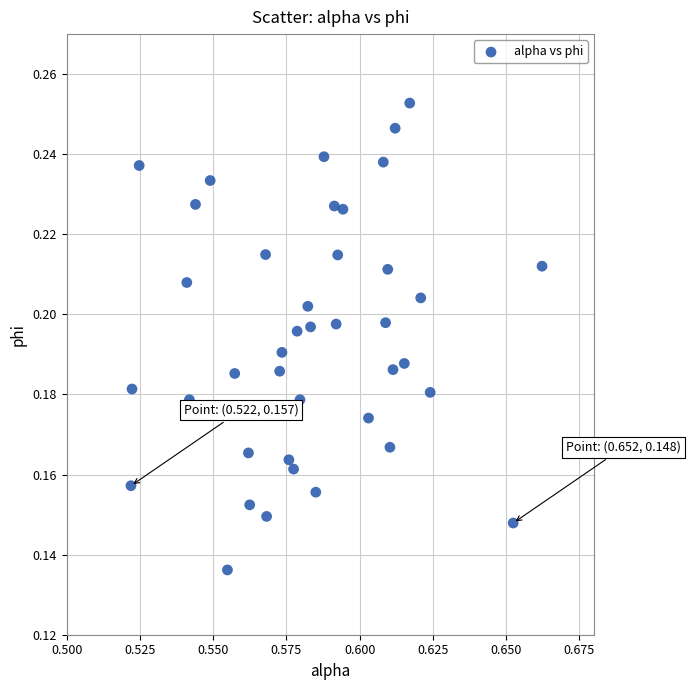

How many points are shown in the scatter plot?

40